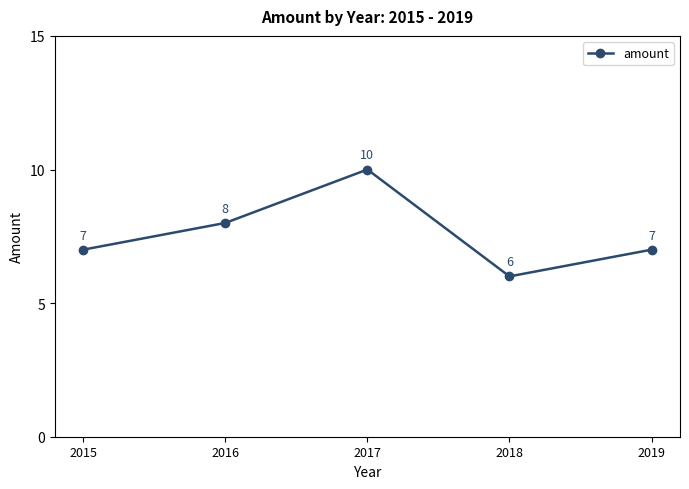

What is the change in value from 2015 to 2016?

+1